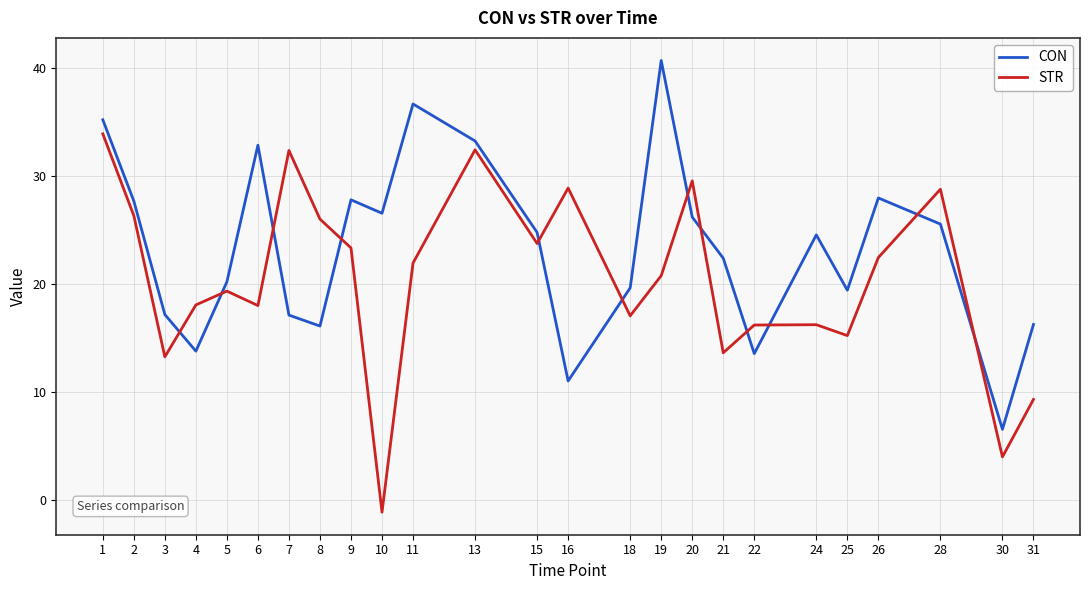

The value of CON at 1 is 22.7. True or false?

False